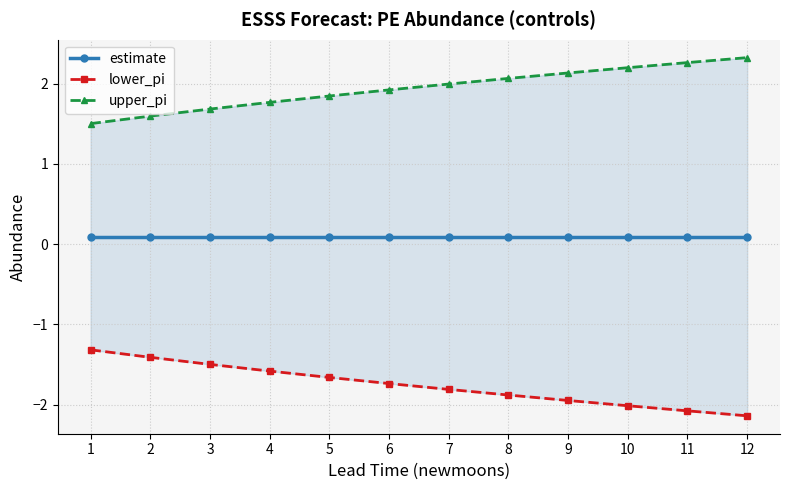

True or false: upper_pi has more than 0 points higher than both neighbors.

False